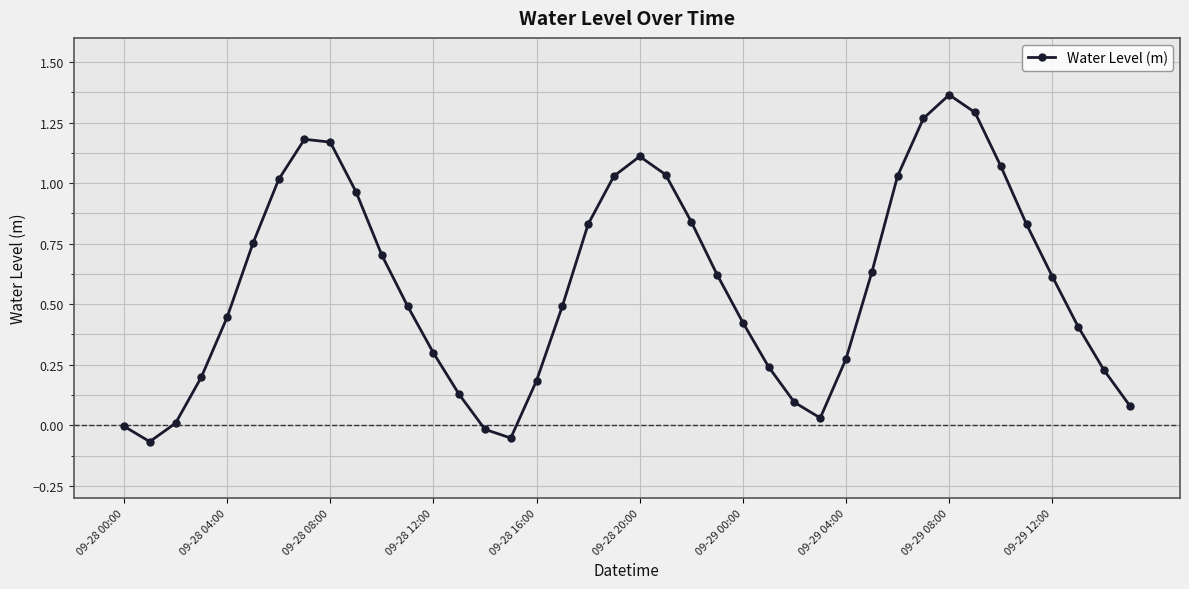

What is the sum of all values?

23.2